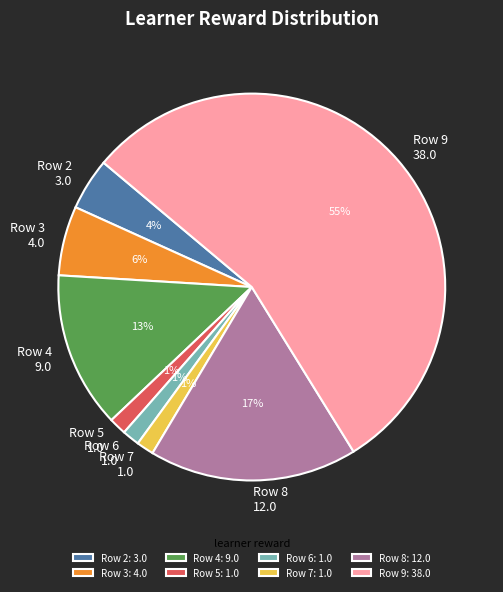

To the nearest percent, what is the average slice percentage?

12%